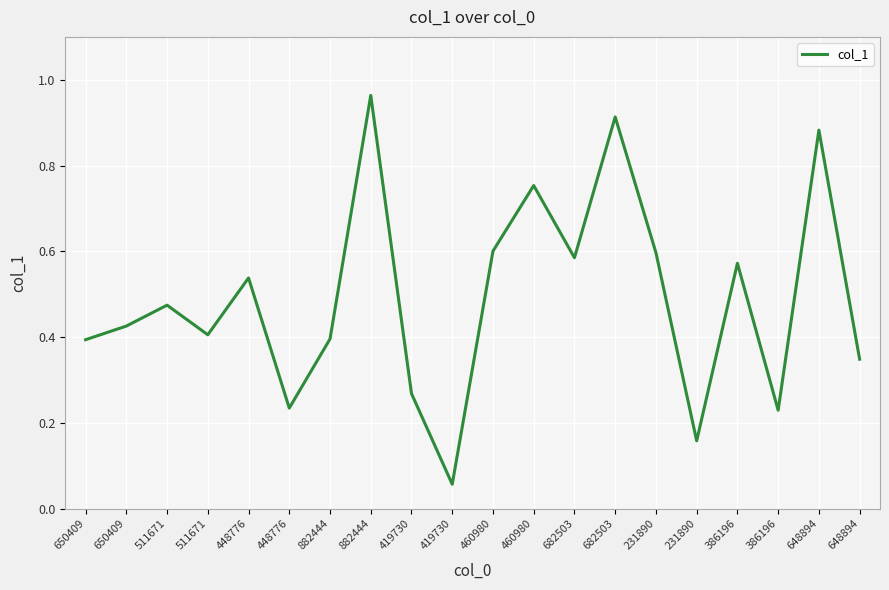

How many lines are shown in the chart?

1